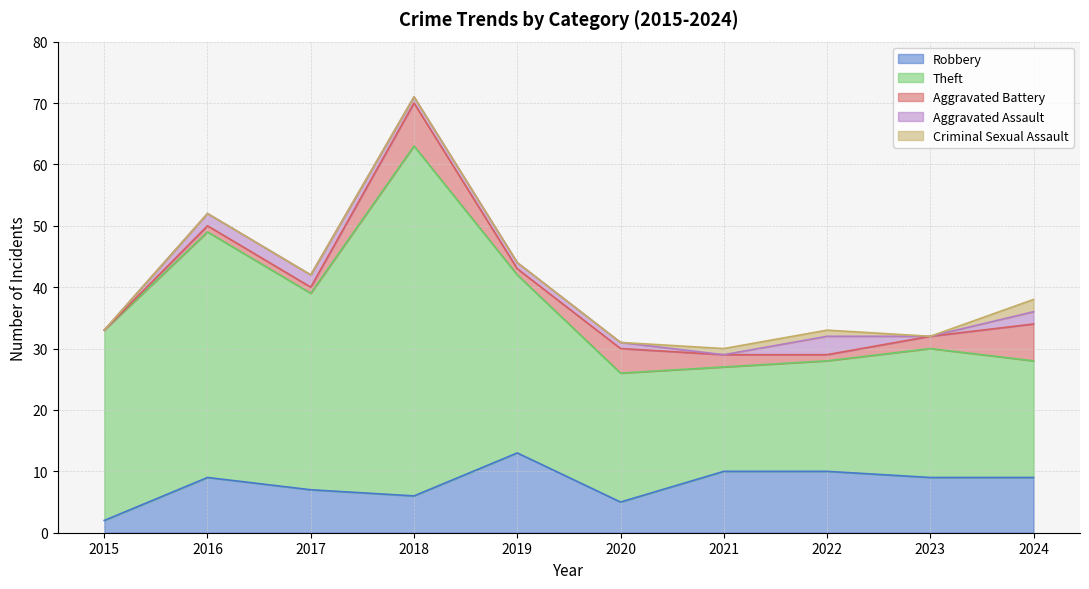

Reading left to right, extract all data points from this chart.

Robbery: 2	9	7	6	13	5	10	10	9	9
Theft: 31	40	32	57	29	21	17	18	21	19
Aggravated Battery: 0	1	1	7	1	4	2	1	2	6
Aggravated Assault: 0	2	2	1	1	1	0	3	0	2
Criminal Sexual Assault: 0	0	0	0	0	0	1	1	0	2